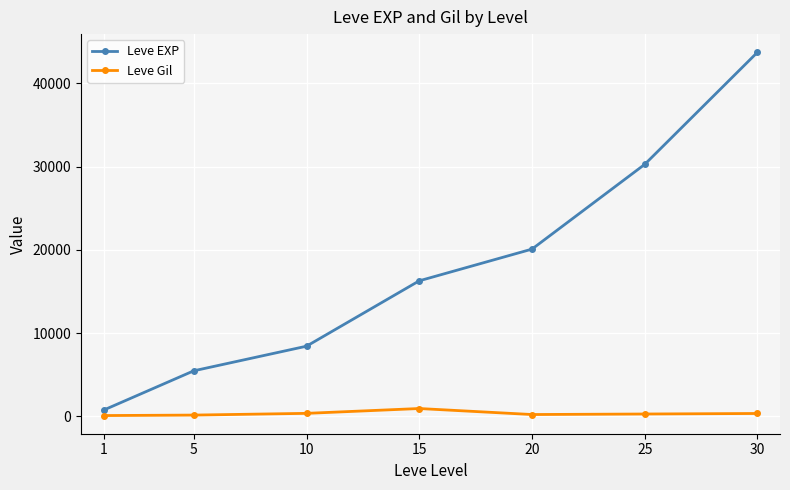

At which category is the sum across all series the highest?

30